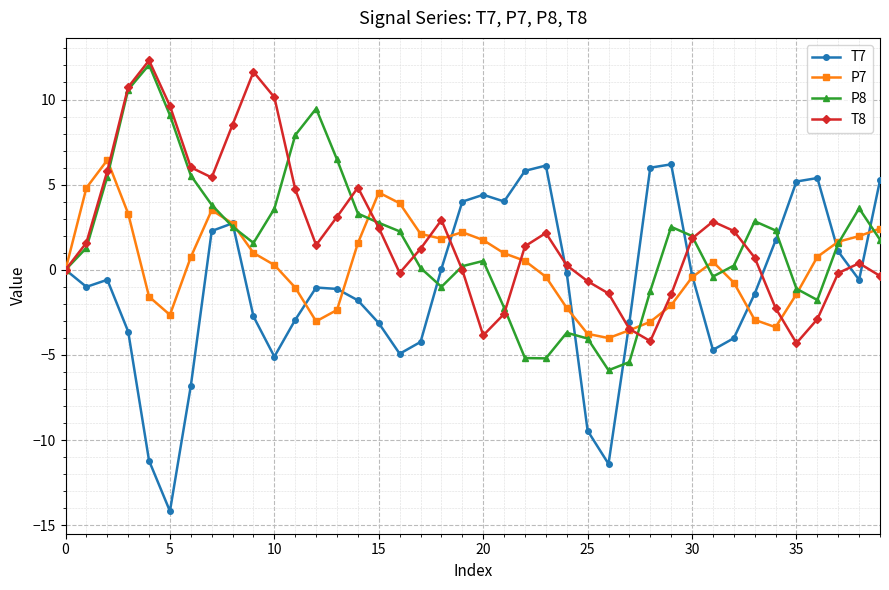

How many data points in P8 are above 1?

23